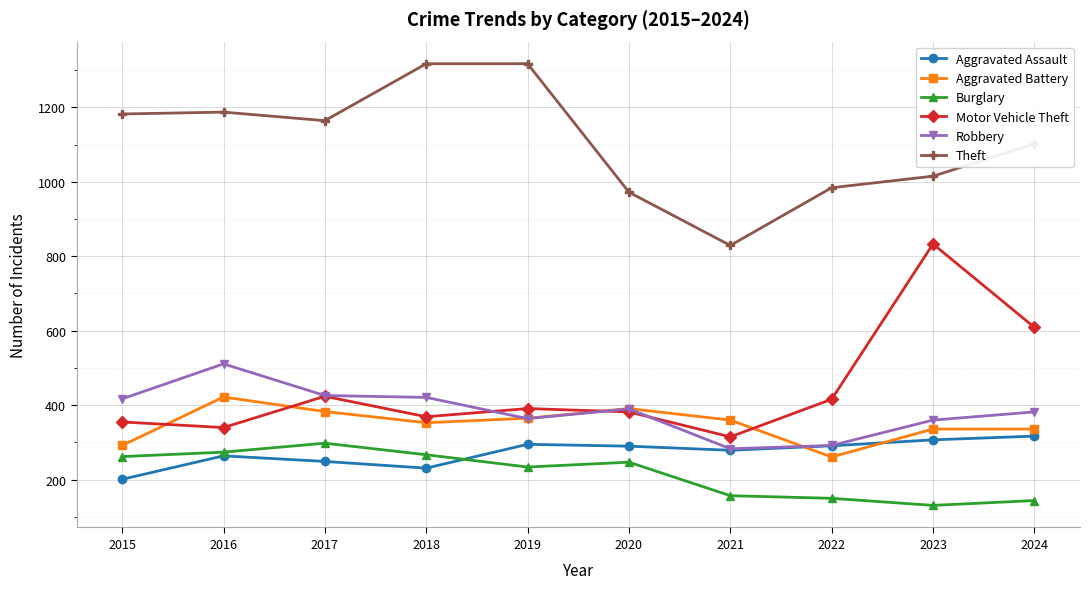

At which label does Robbery first exceed 390?

2015